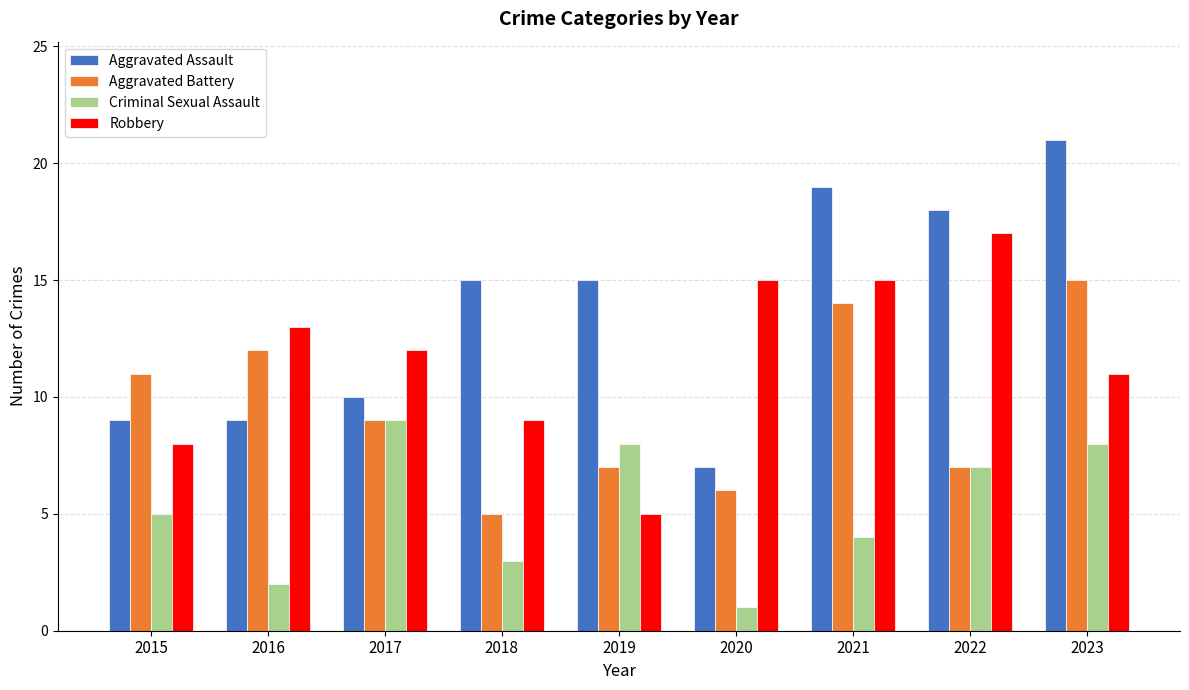

The Robbery series shows 15 at 2020. True or false?

True